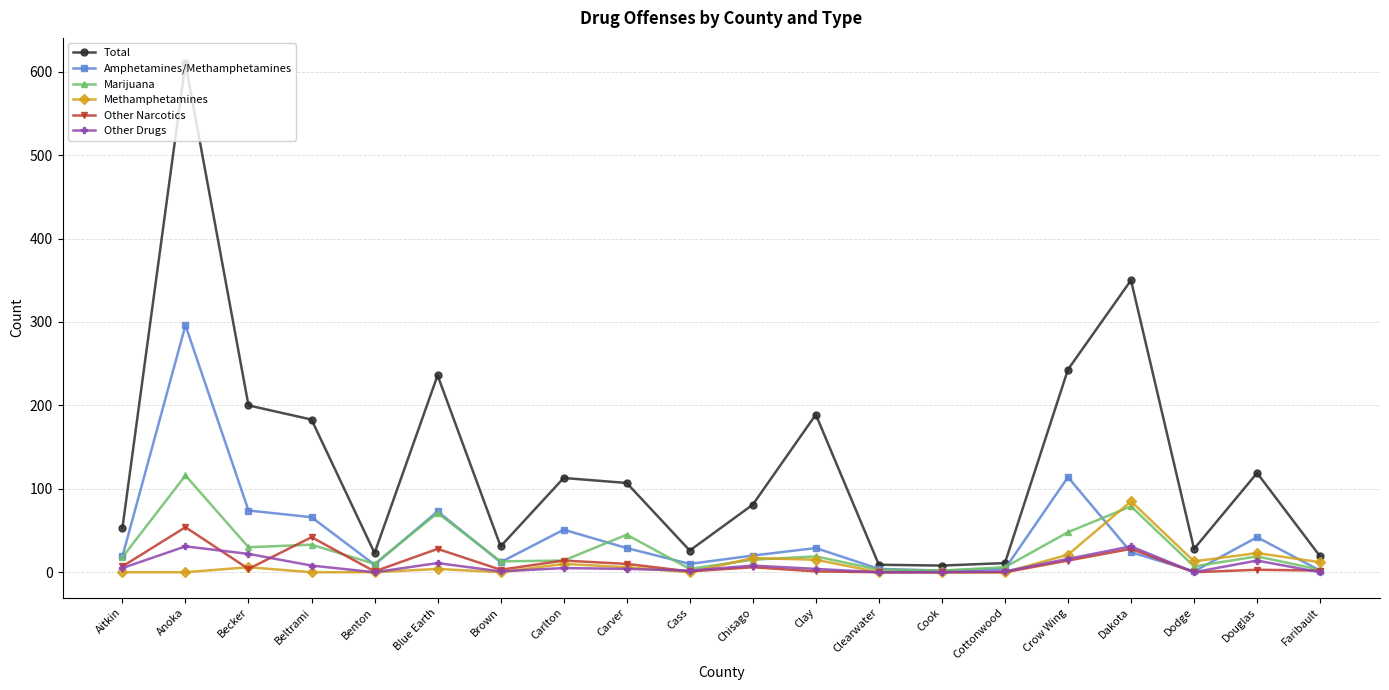

Rank the series by their maximum value, from highest to lowest.

Total, Amphetamines/Methamphetamines, Marijuana, Methamphetamines, Other Narcotics, Other Drugs